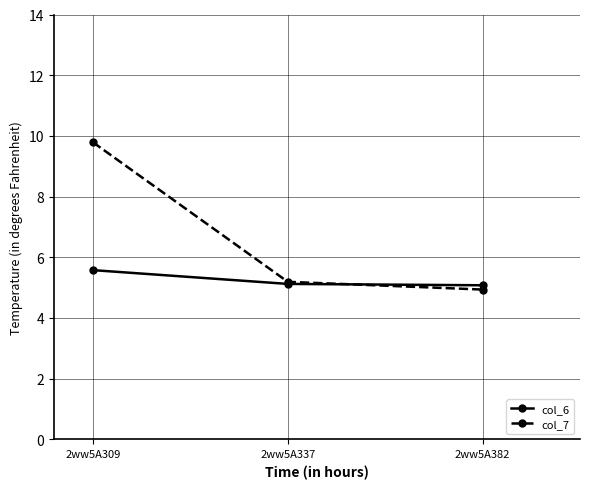

What is the sum of all col_6 values?

15.8